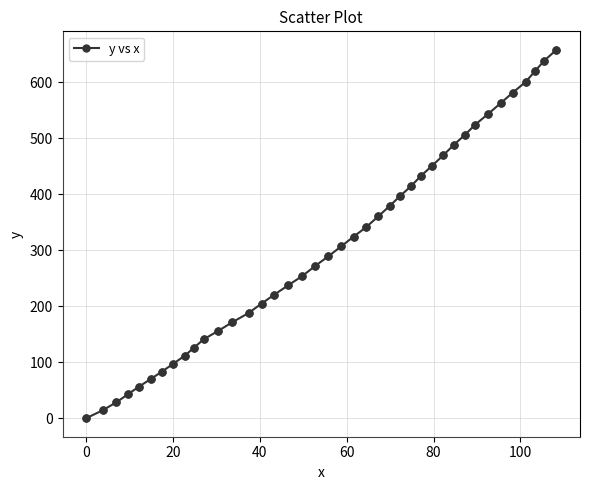

What is the value of the 22nd point from the left?

324.2